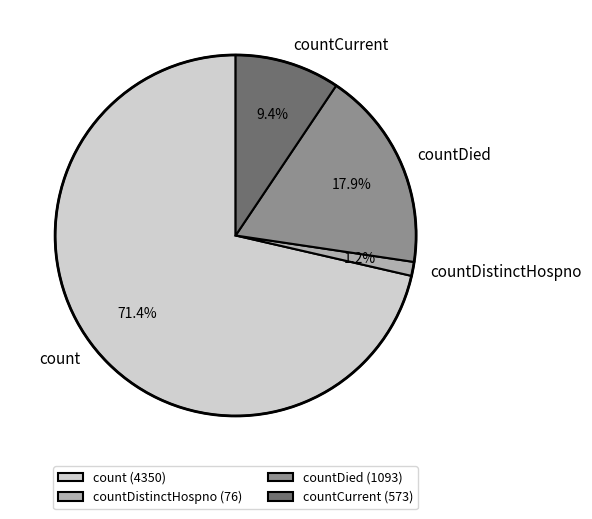

The count slice represents 61% of the pie. True or false?

False